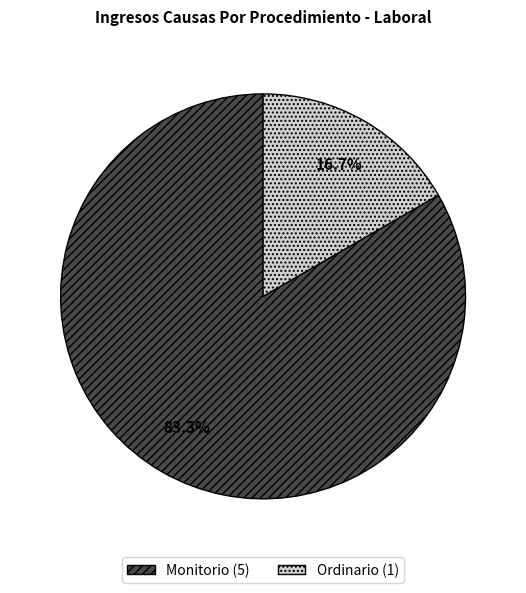

Which slice is the largest?

Monitorio